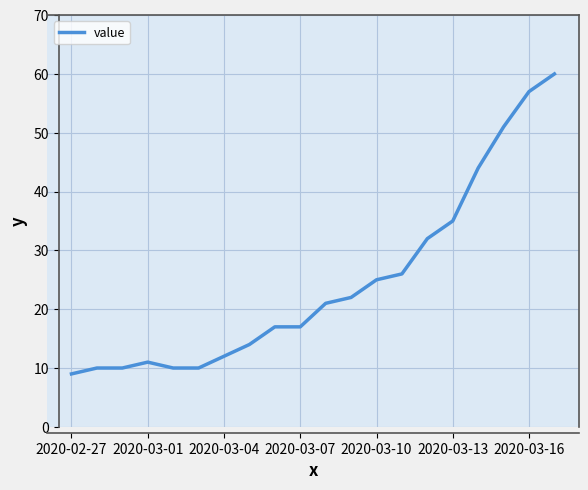

What is the average value?

25